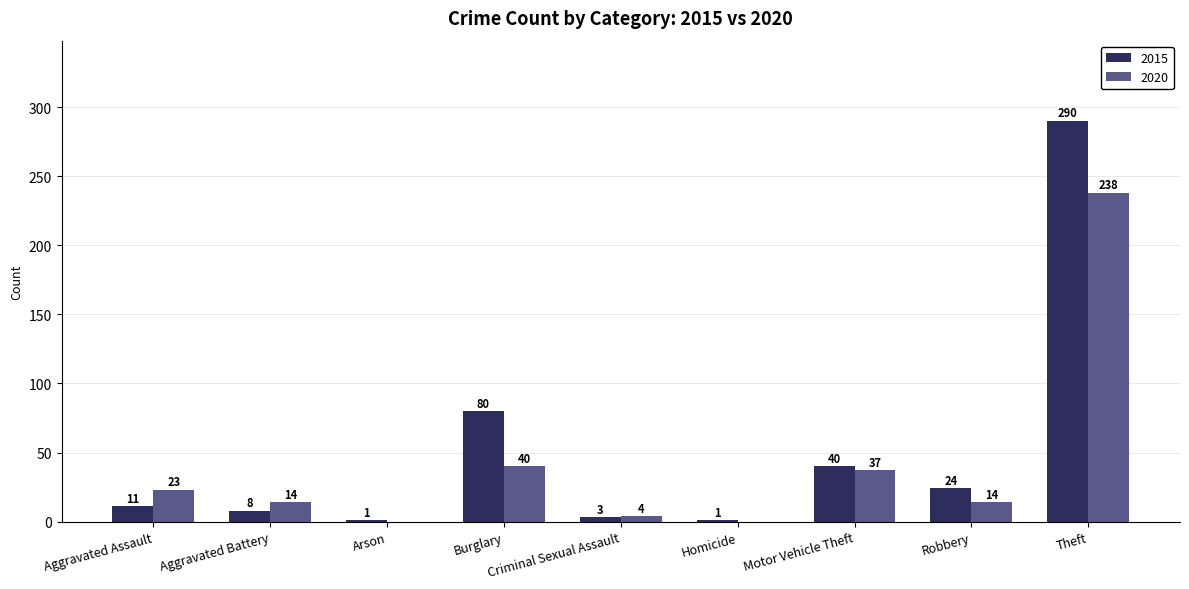

Reading left to right, list all the values displayed in this chart.

2015: 11	8	1	80	3	1	40	24	290
2020: 23	14	0	40	4	0	37	14	238